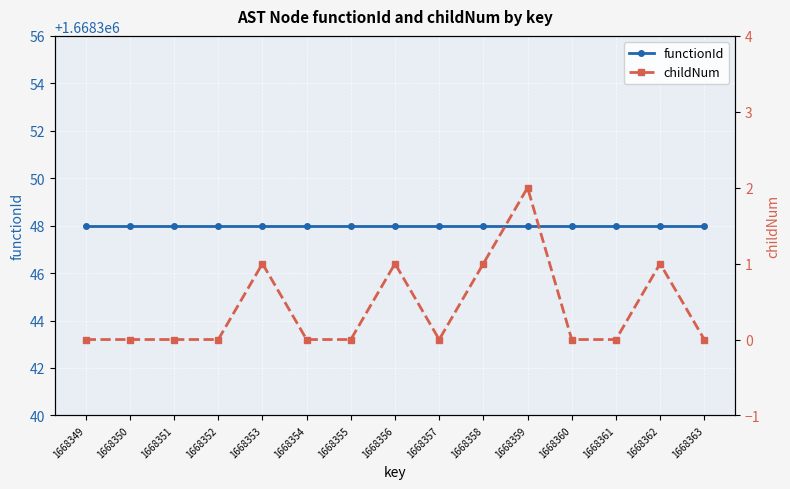

True or false: functionId and childNum intersect in this chart.

False